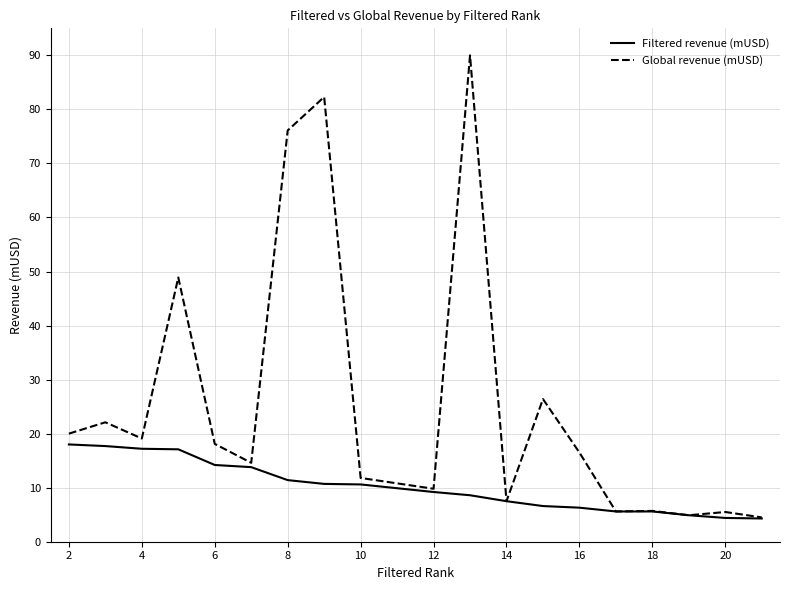

Which series has the largest total across all categories?

Global revenue (mUSD)